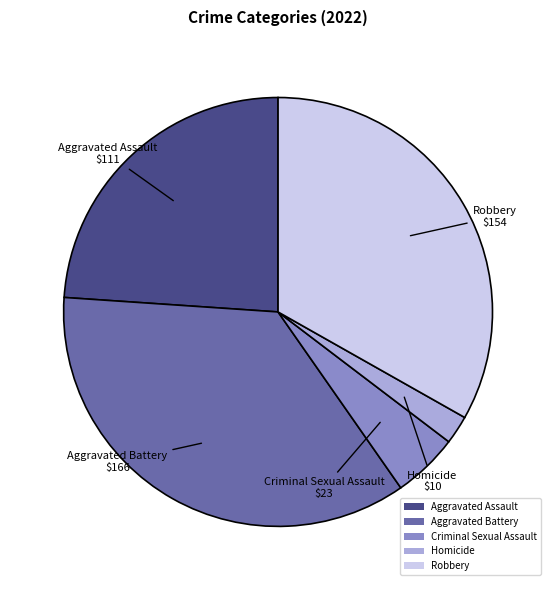

Rank the categories by value from highest to lowest.

Aggravated Battery, Robbery, Aggravated Assault, Criminal Sexual Assault, Homicide